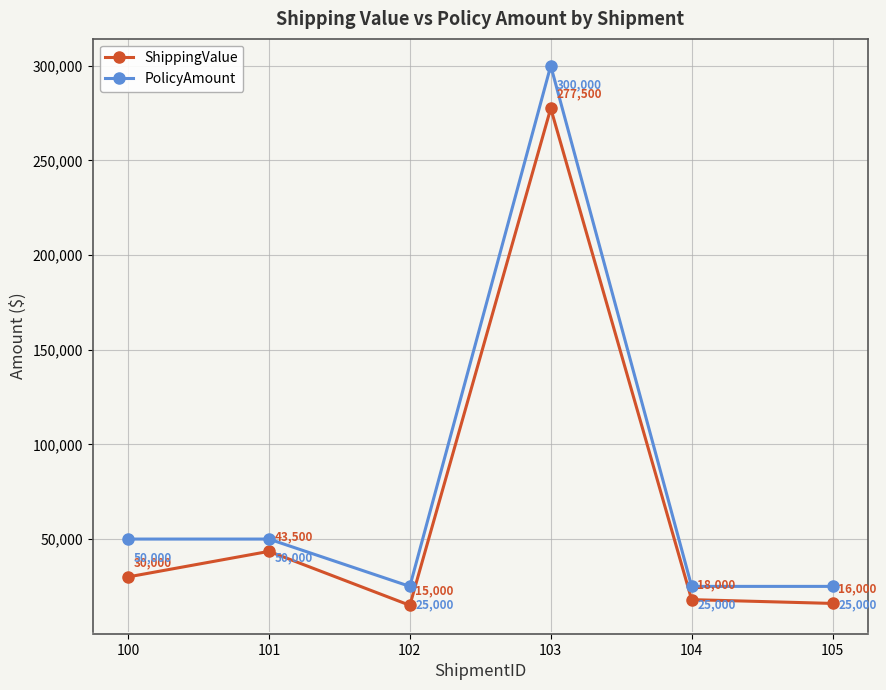

What is the greatest value displayed?

300000